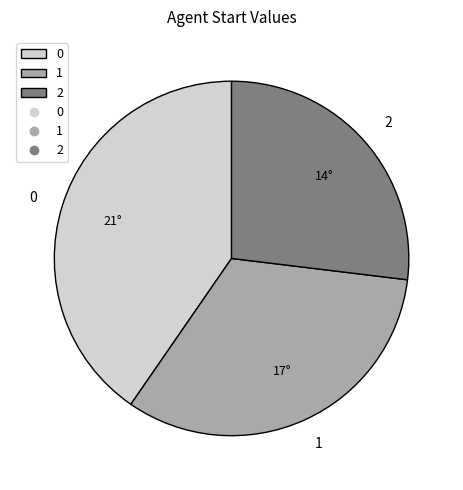

Count the number of slices in the pie.

3